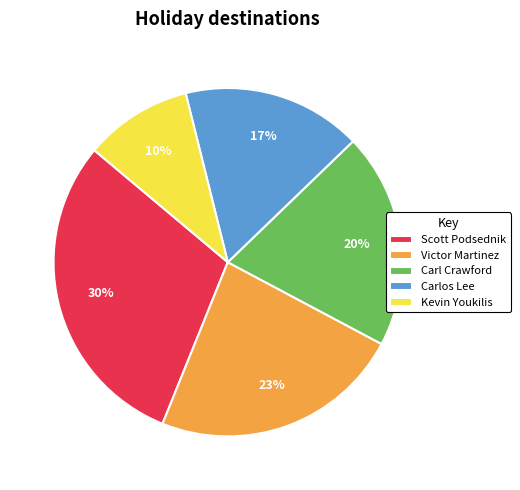

To the nearest percent, what portion does Kevin Youkilis represent?

10%